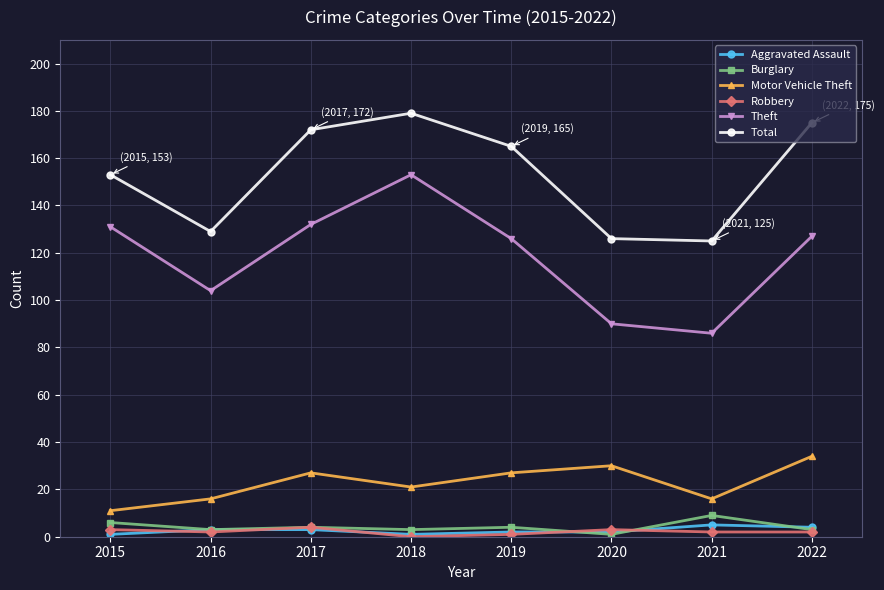

What are all the series names shown in the legend?

Aggravated Assault, Burglary, Motor Vehicle Theft, Robbery, Theft, Total